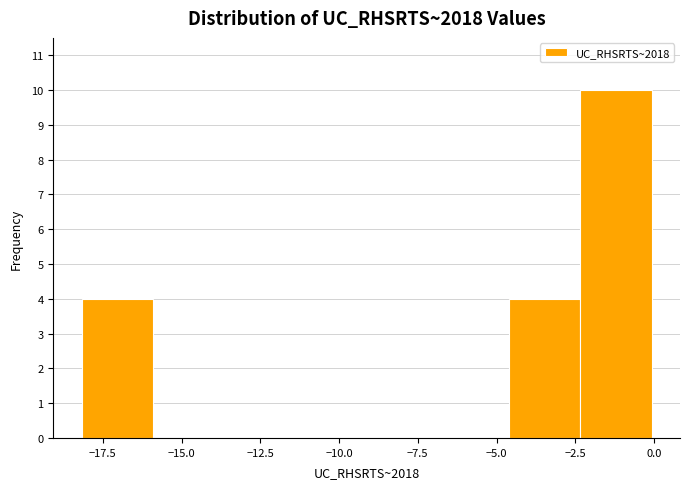

How tall is the bar that spans -4.5 to -2.5 on the x-axis? Neither the bar edges nor the heights are printed on the chart, so give them approximately, as read against the axes.

4